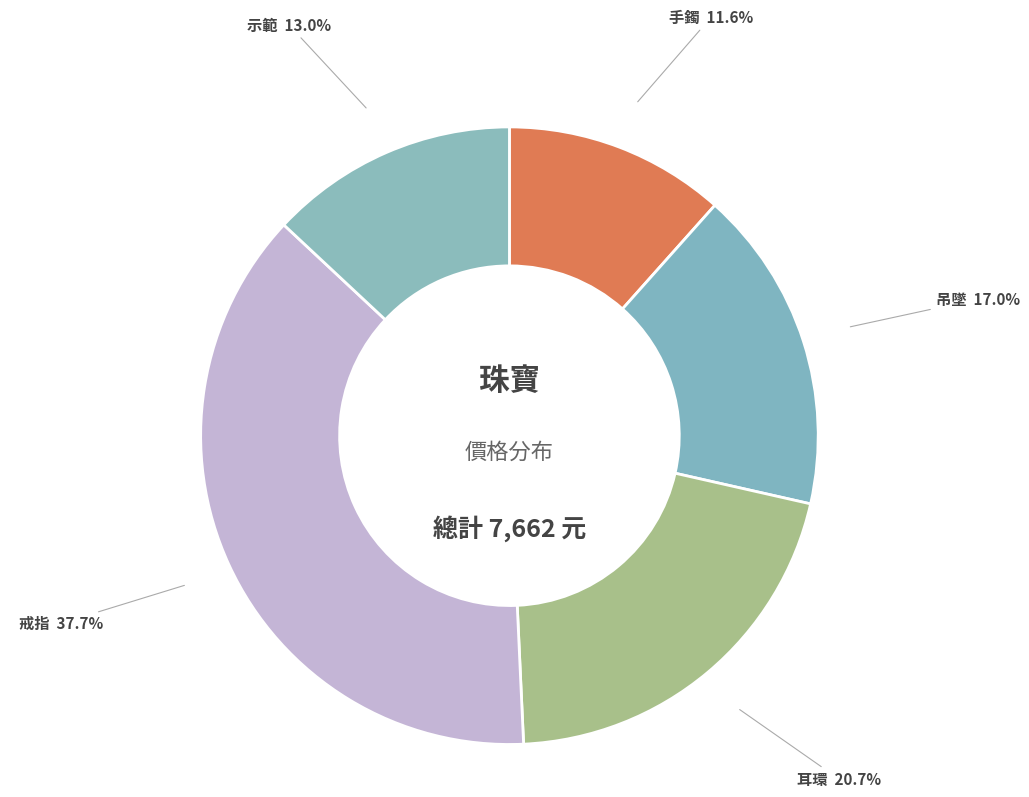

How many slices are in this pie chart?

5